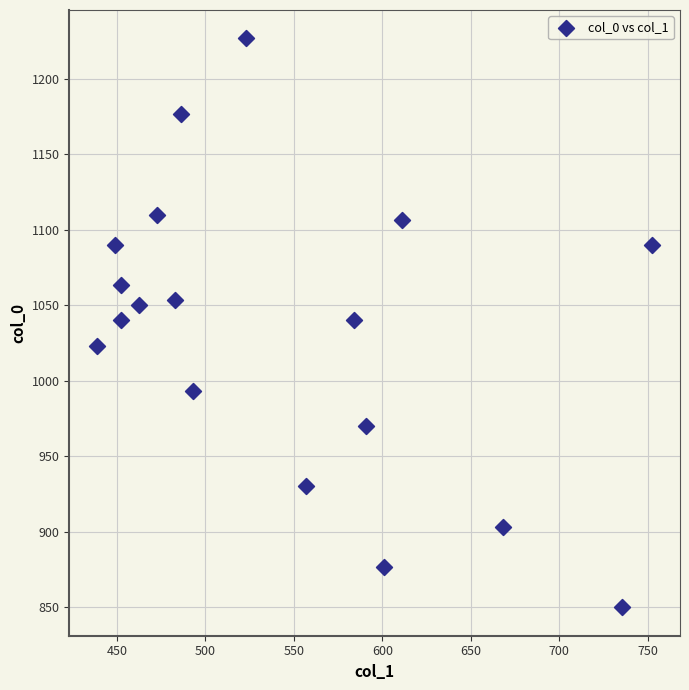

What is the range of Y values (max minus min)?

376.7